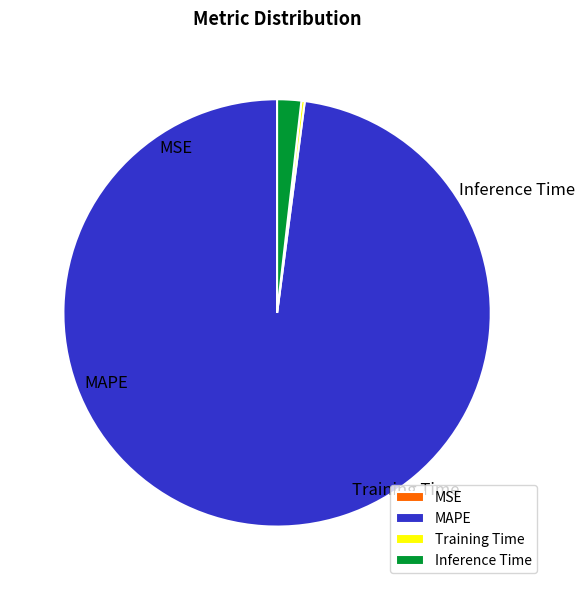

Which has a higher value, Training Time or MSE?

Training Time